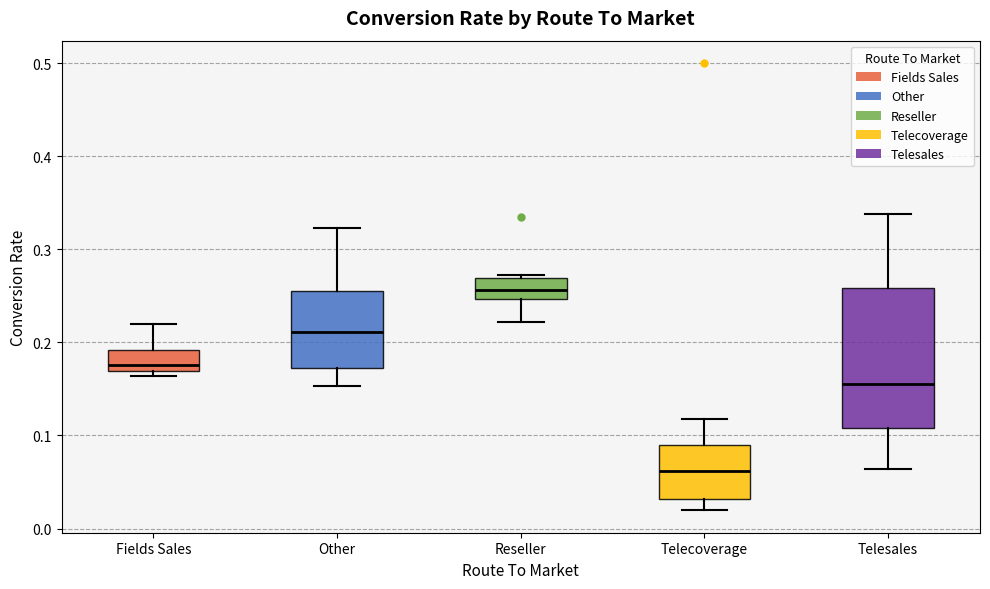

Which box has the lowest median line?

Telecoverage